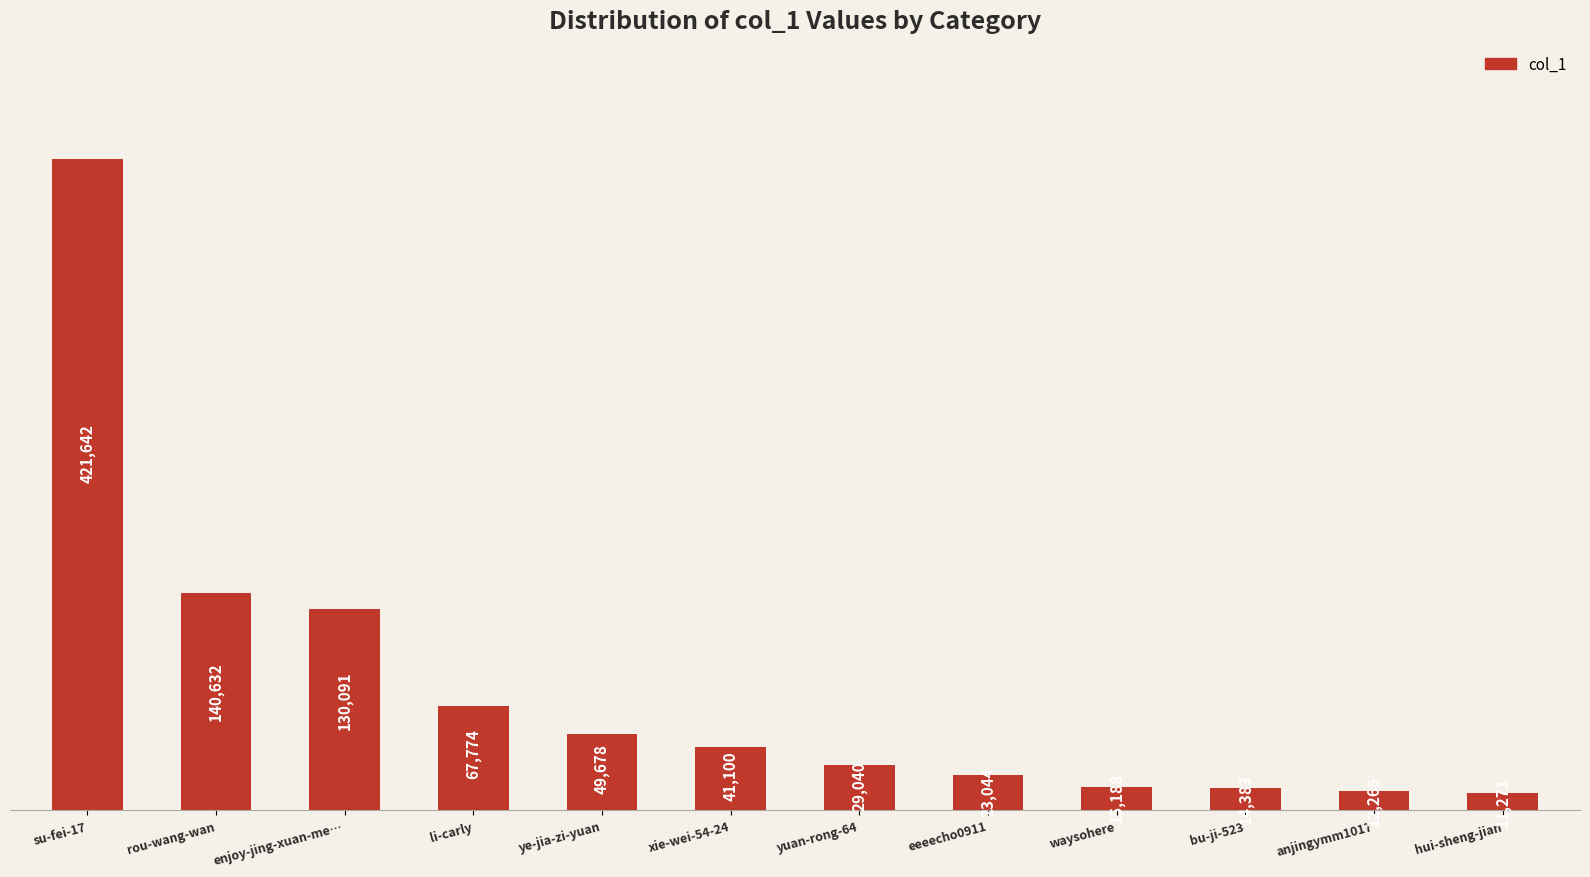

How many series are shown in this chart?

1